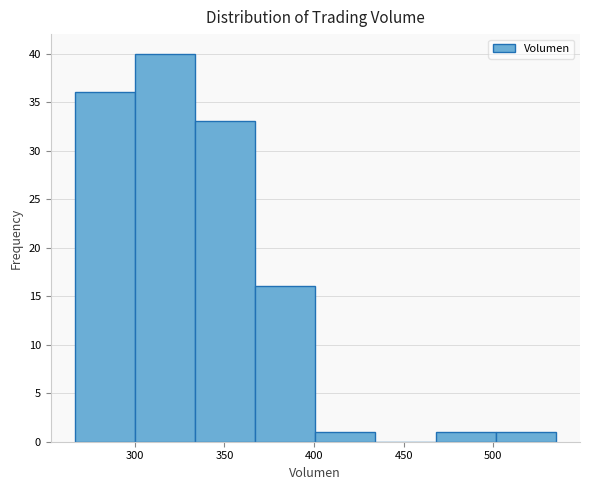

How tall is the bar that spans 365 to 400 on the x-axis? Neither the bar edges nor the heights are printed on the chart, so give them approximately, as read against the axes.

16